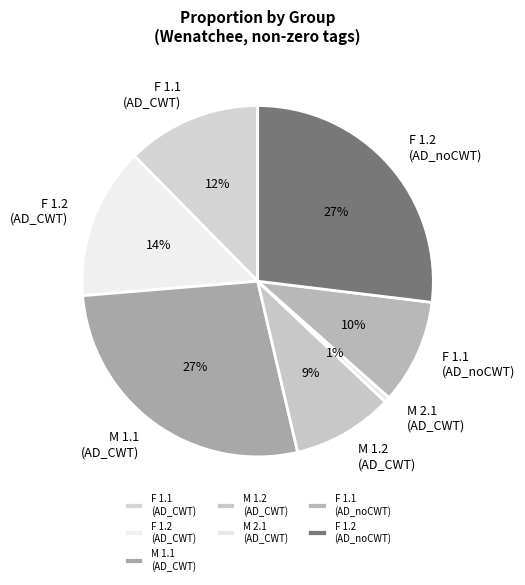

What percentage is the F 1.1 (AD_noCWT) slice, to the nearest percent?

10%